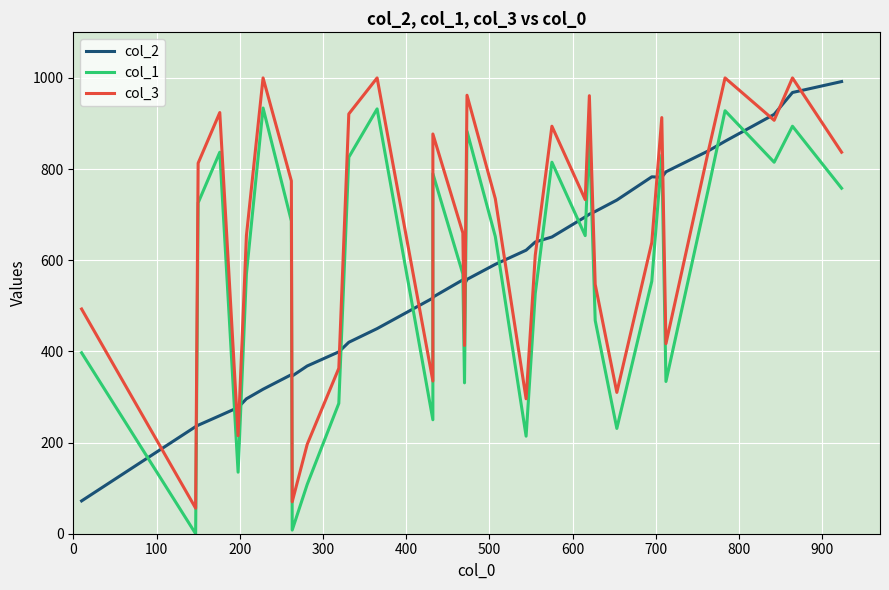

The col_2 series shows 135 at 400. True or false?

False